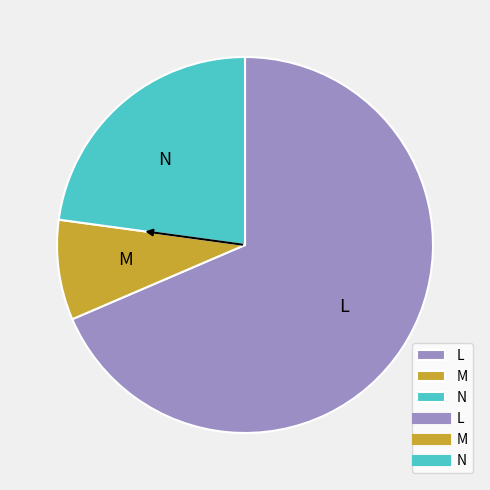

Rank the categories by value from lowest to highest.

M, N, L